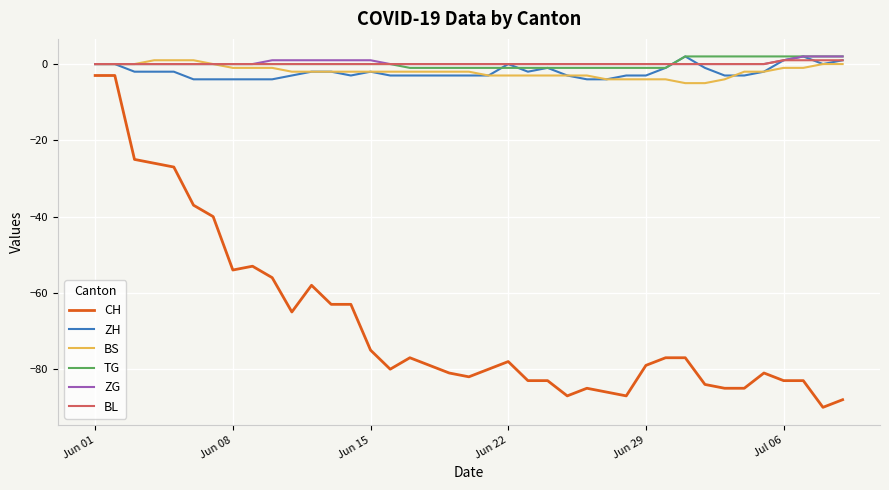

True or false: CH and BL intersect in this chart.

False